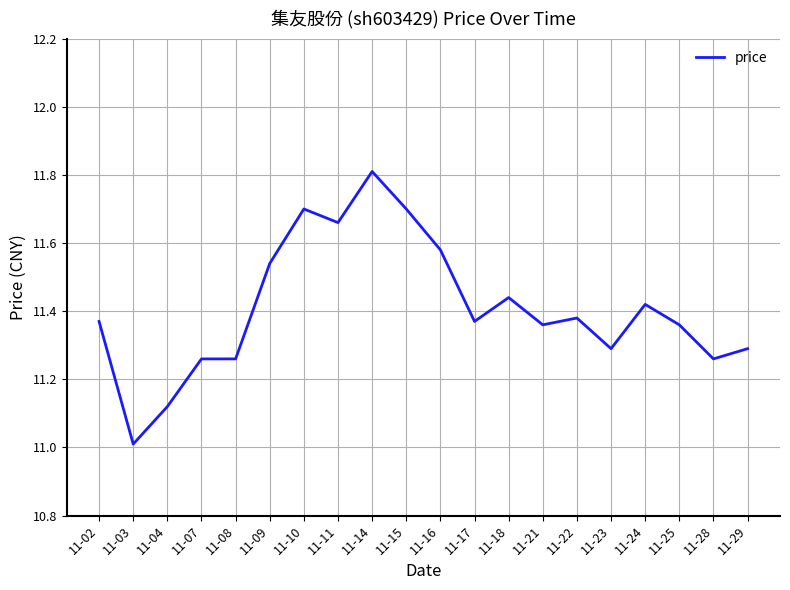

The chart shows a value of 3.7 at 11-02. True or false?

False